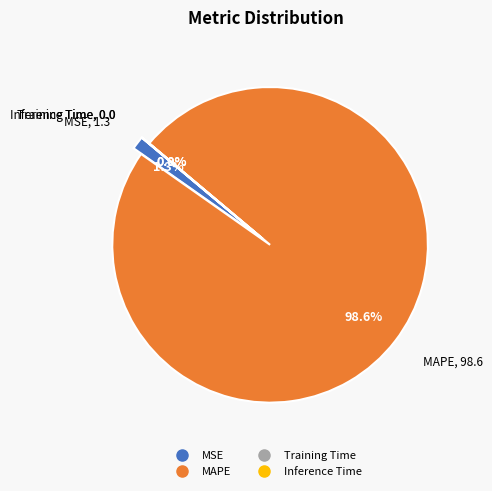

True or false: Training Time accounts for 0% of the total.

True